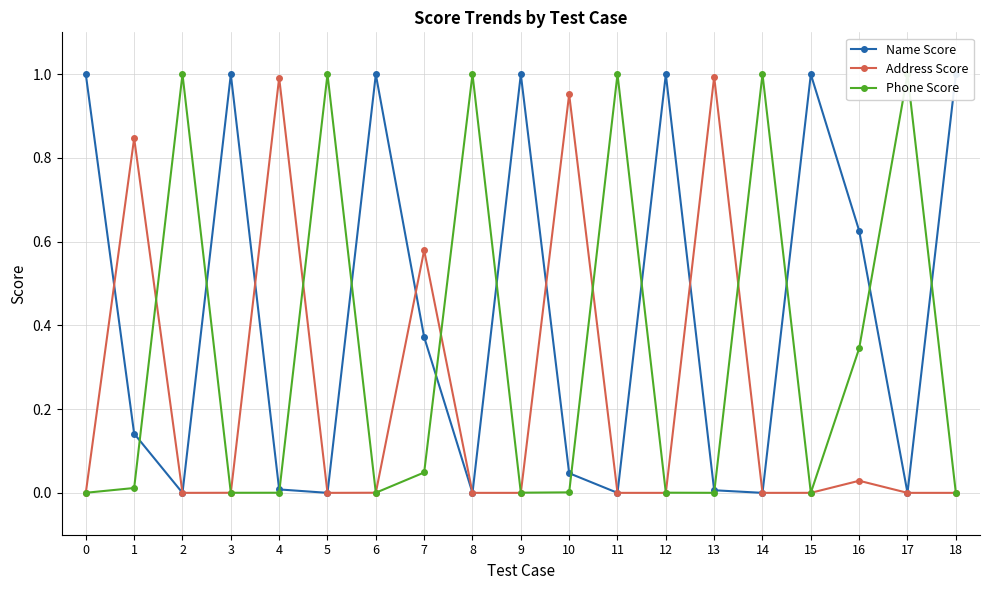

Where do Phone Score and Address Score first cross each other?

1 and 2